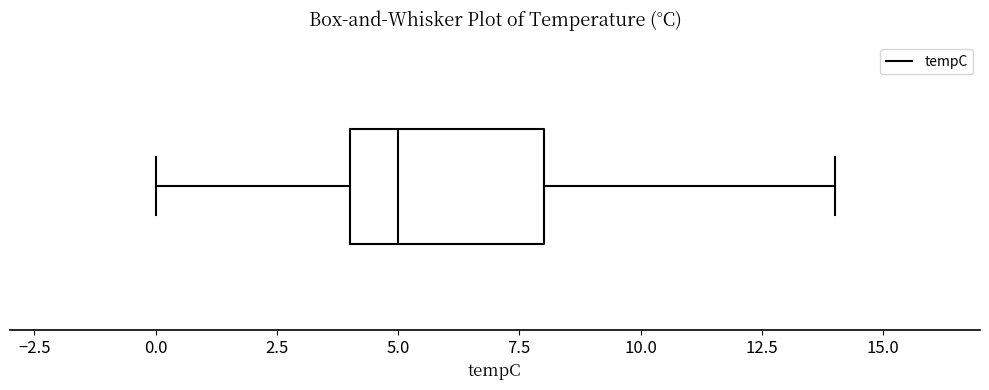

Where is the right edge of the box on the x-axis? The values are not printed on the chart, so give them approximately, as read against the axis.

8